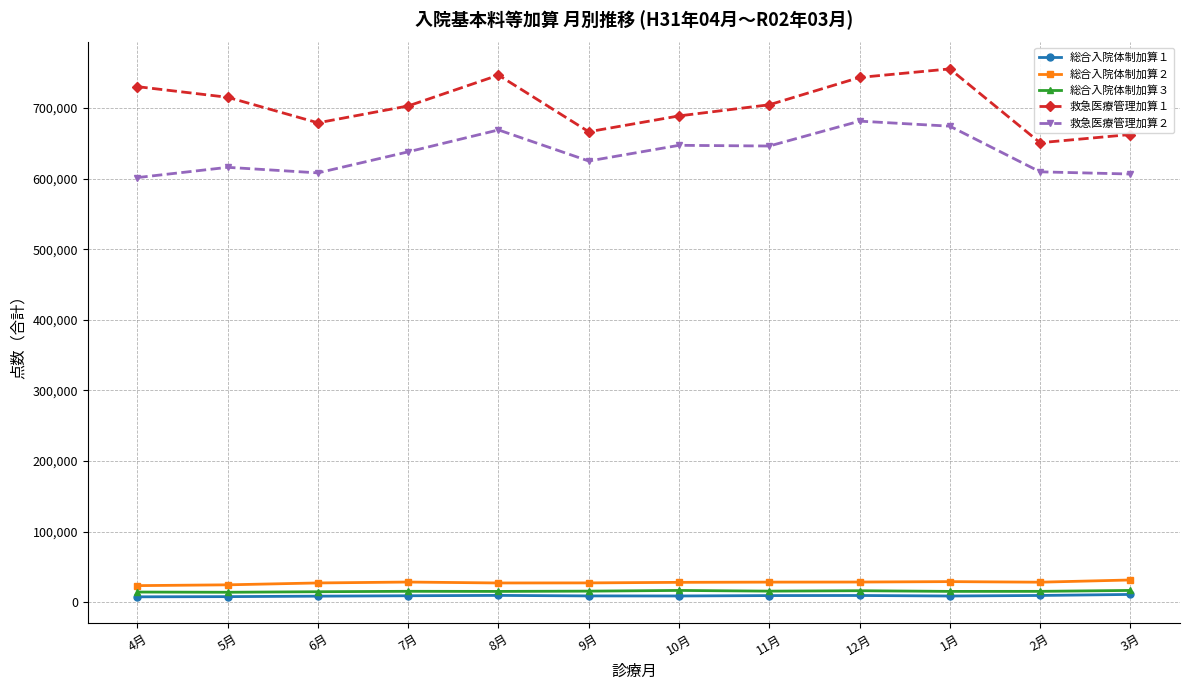

What is the total value across all series at 2月?

1314100